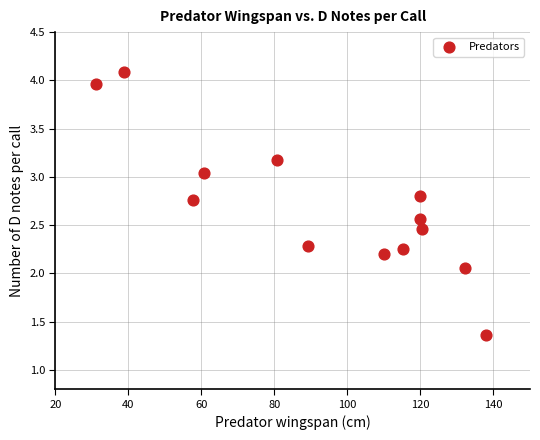

What is the range of X values (max minus min)?

106.8